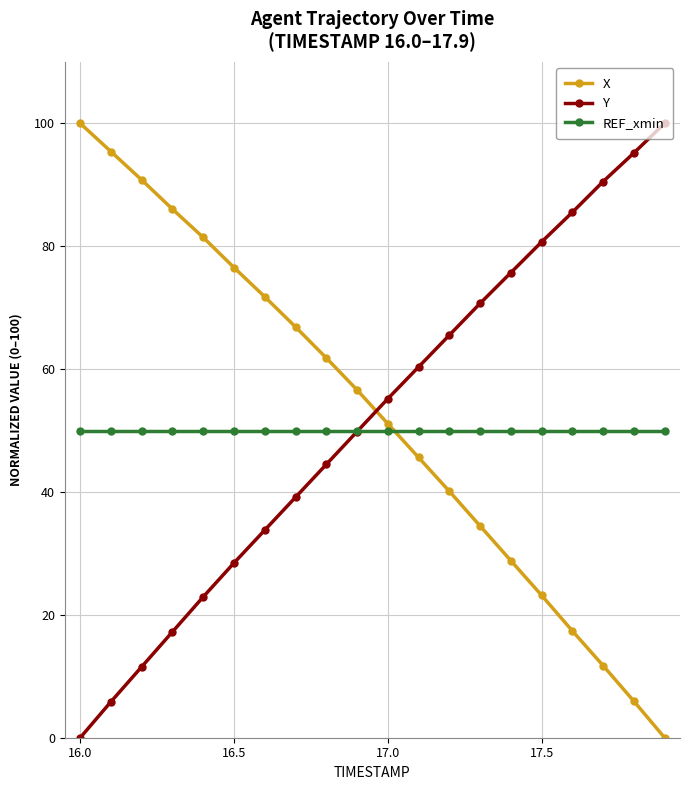

What is the highest value of the Y series?

100.0